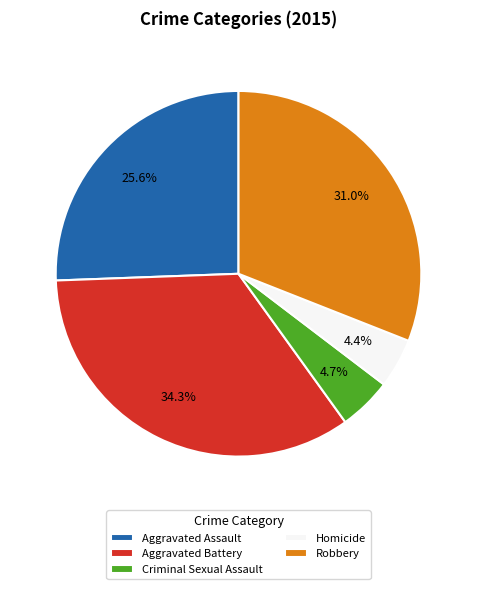

To the nearest percent, what is the difference between the Robbery and Aggravated Assault slice percentages?

5%